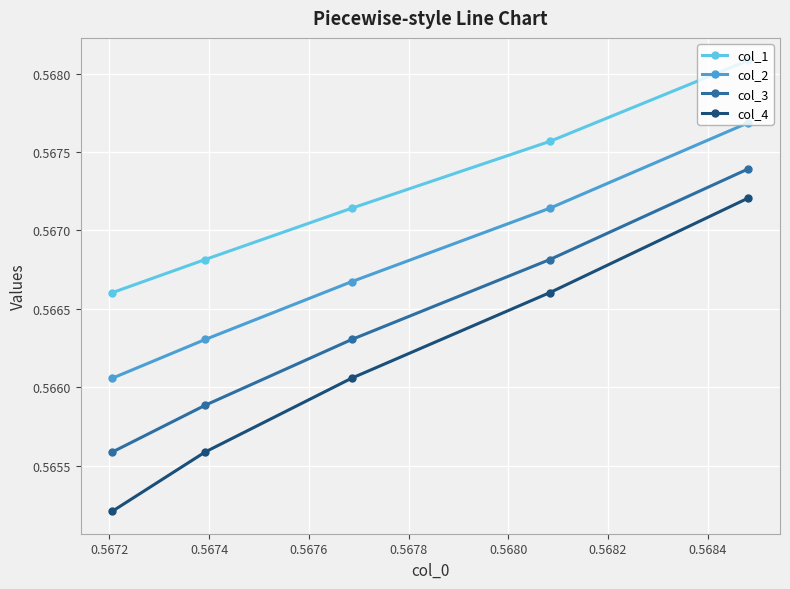

What is the sum of all col_1 values?

2.8